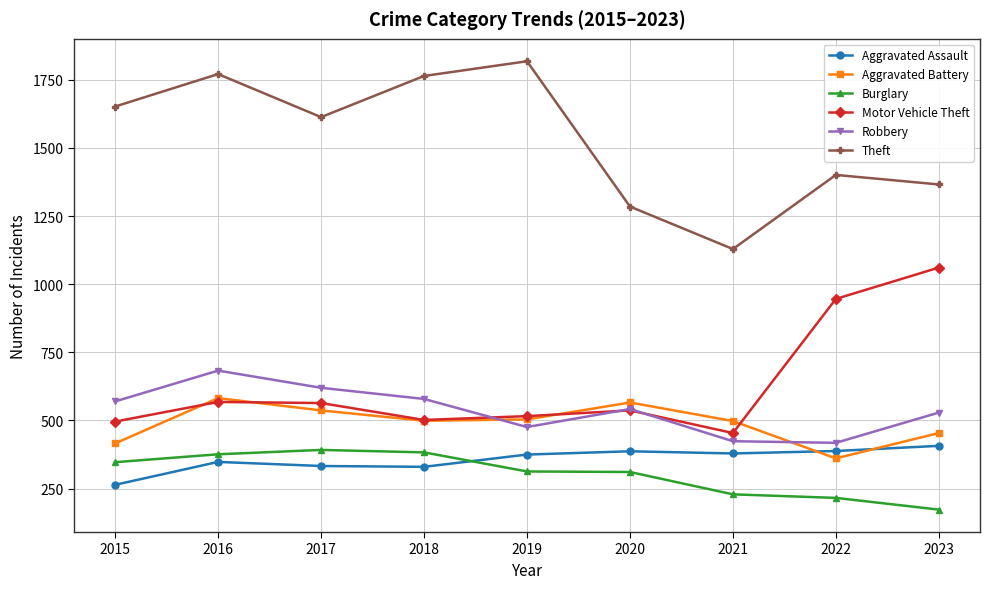

At which label is Burglary closest to 282?

2020